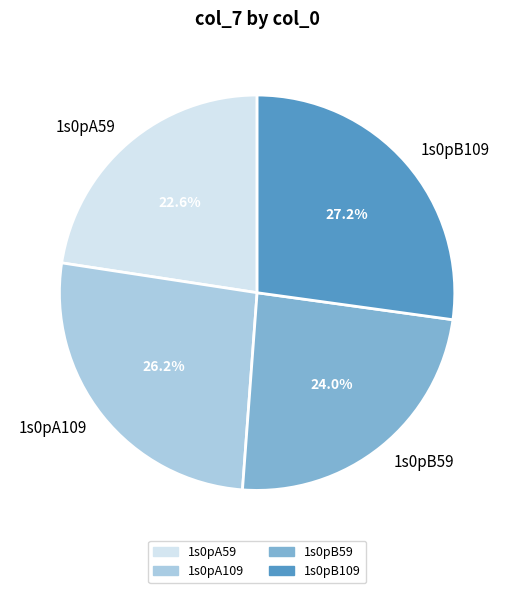

Count the number of slices in the pie.

4